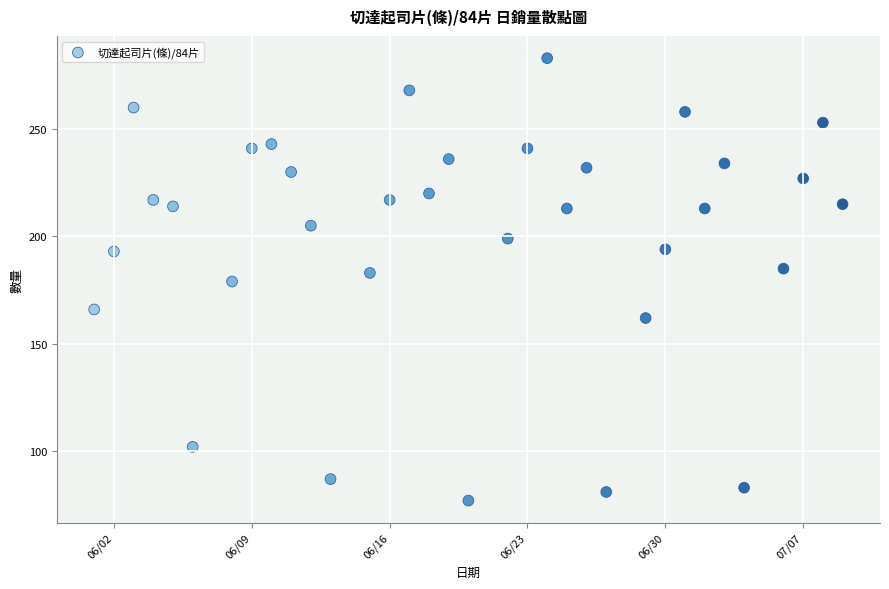

What is the range of X values (max minus min)?

38